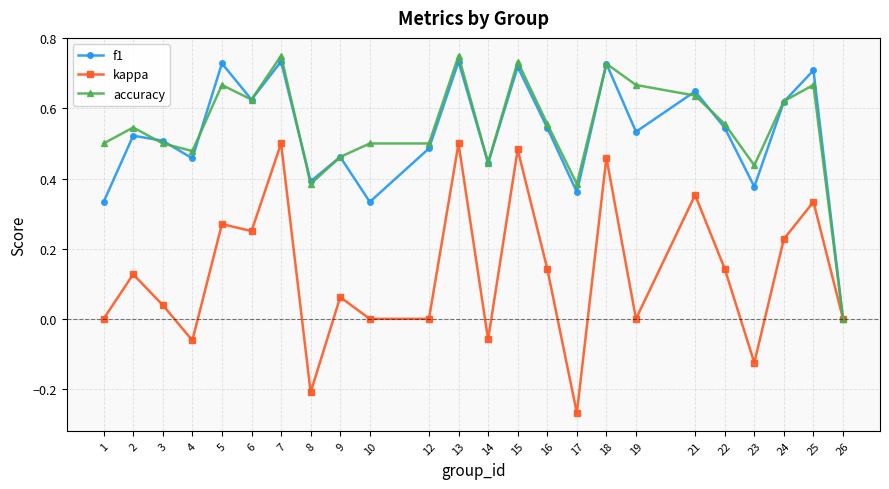

What is the total value across all series at 22?

1.2